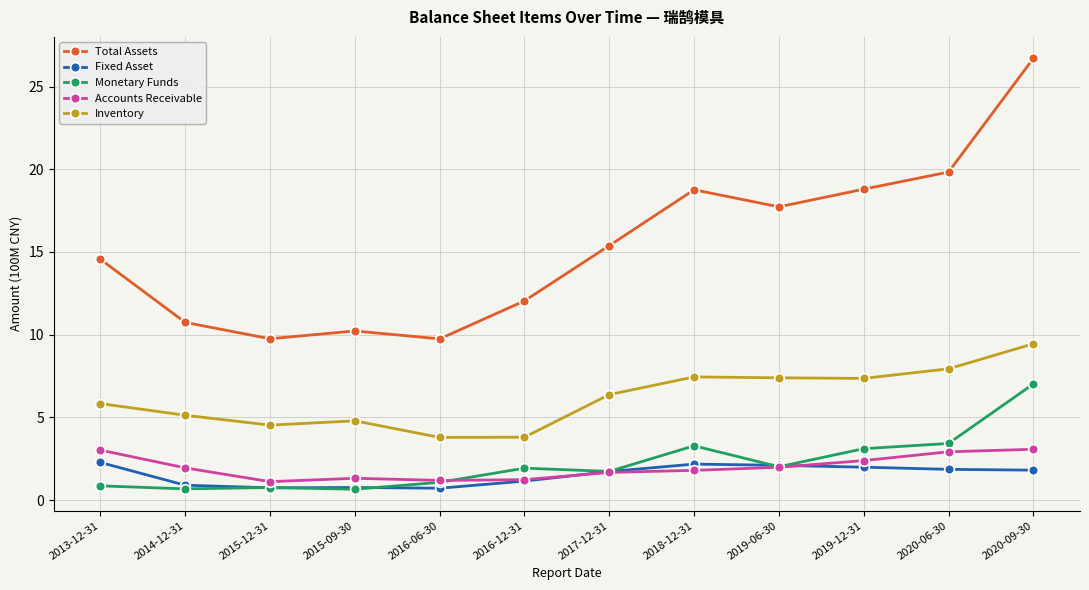

At which category is the sum across all series the highest?

2020-09-30